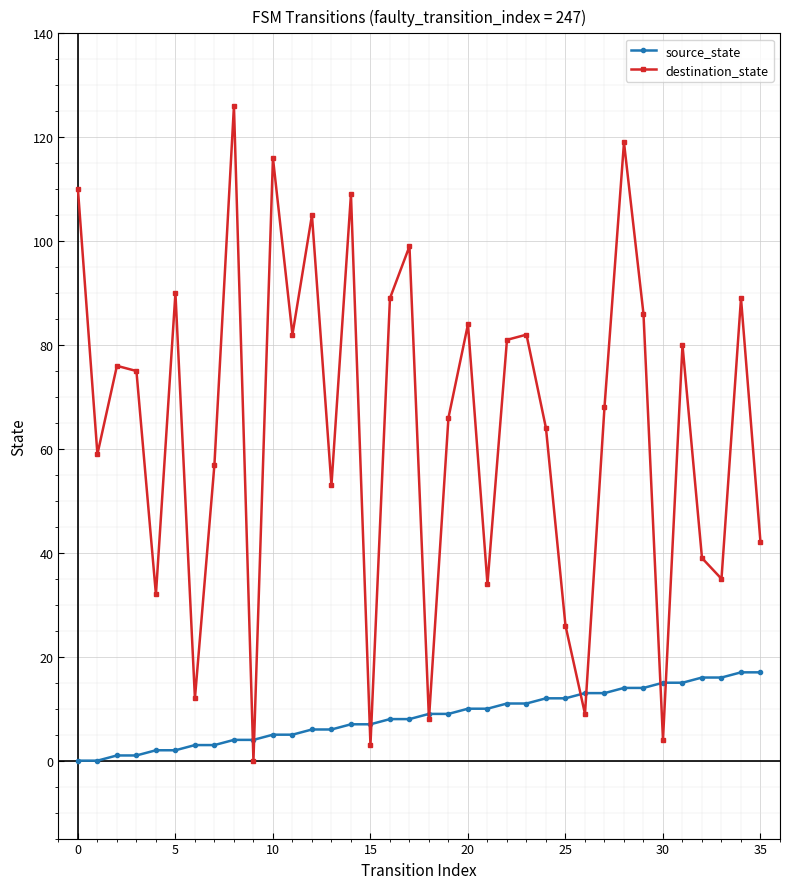

Rank the series by their maximum value, from highest to lowest.

destination_state, source_state